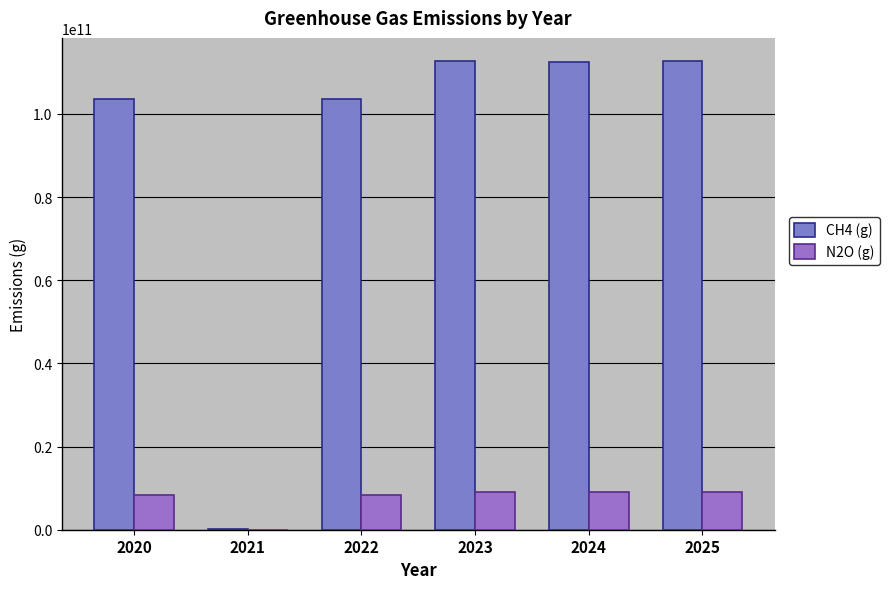

What is the spread (max minus min) of values at 2024?

103438445012.4